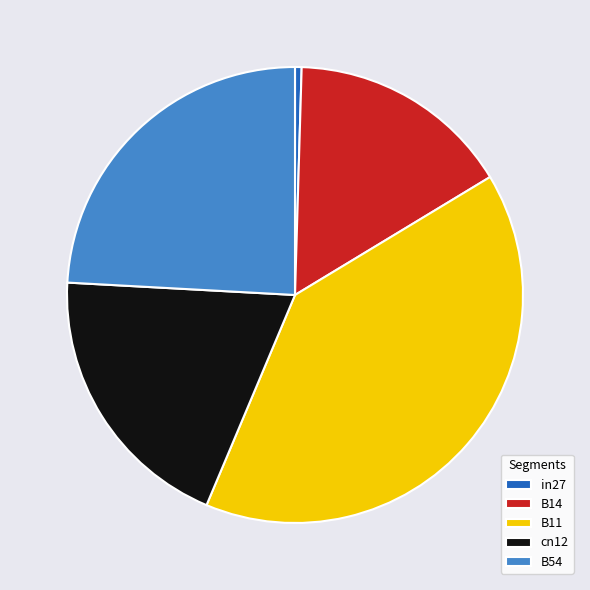

How many slices are in this pie chart?

5